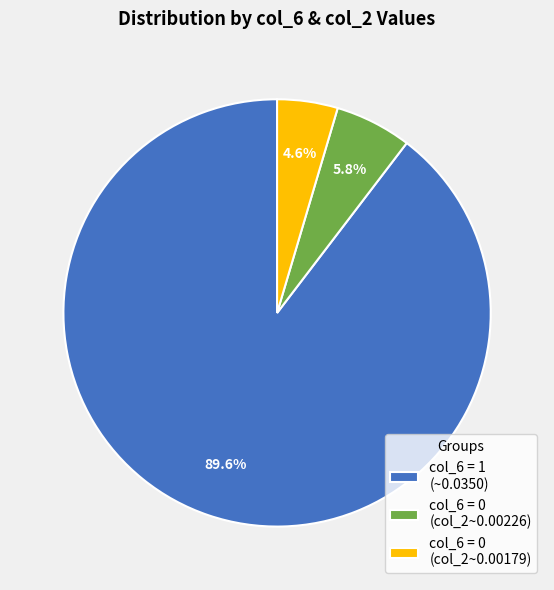

Count the number of slices in the pie.

3